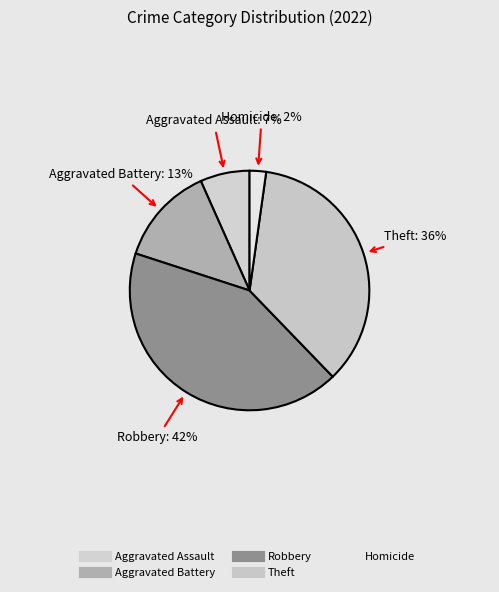

Which category has the smallest portion of the pie?

Homicide